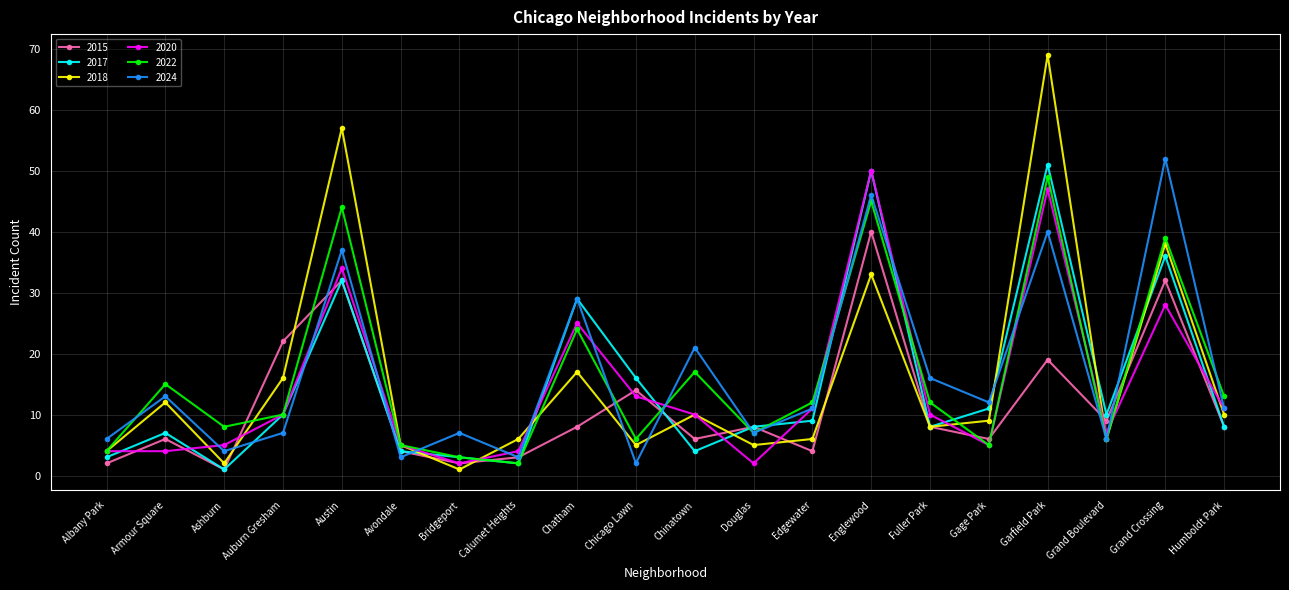

The value of 2018 at Fuller Park is 8. True or false?

True